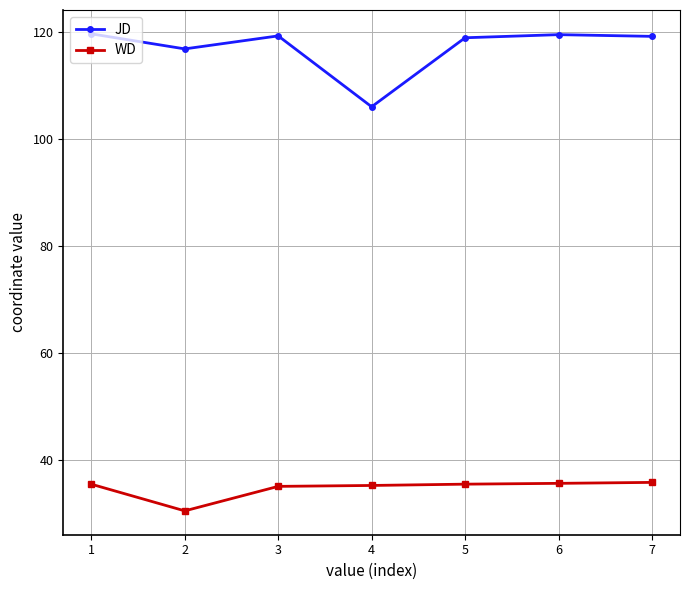

Which series has the largest total across all categories?

JD